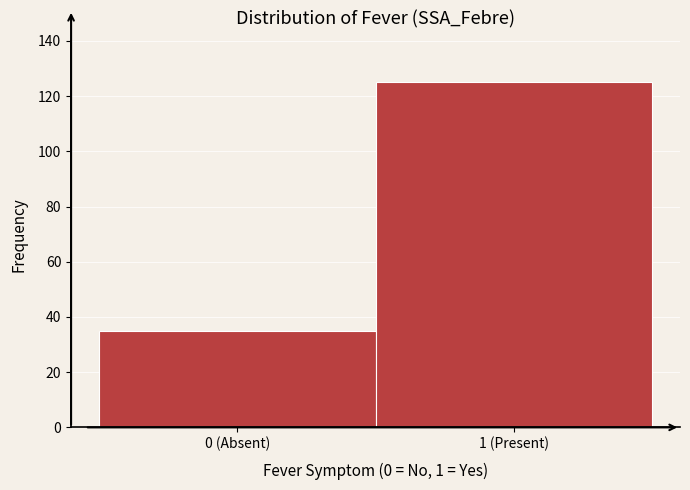

Reading left to right, transcribe all the data shown in this chart.

35	125